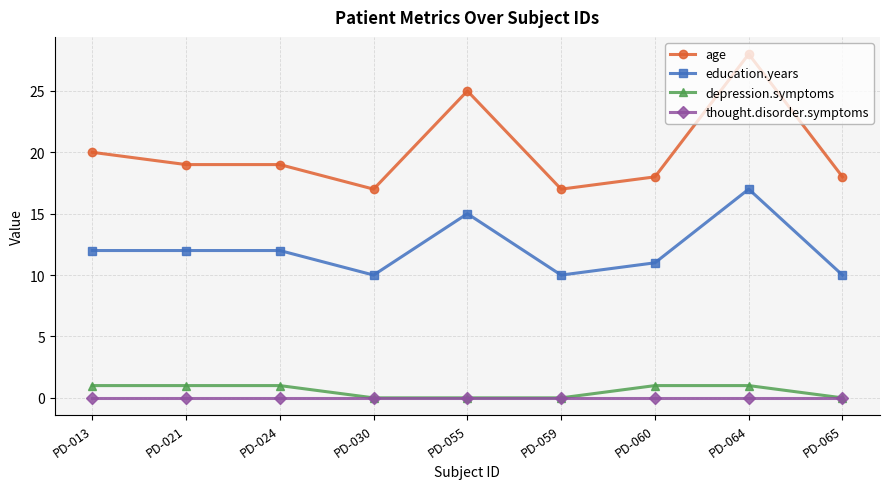

What is the value of the education.years point at the 8th from the left?

17